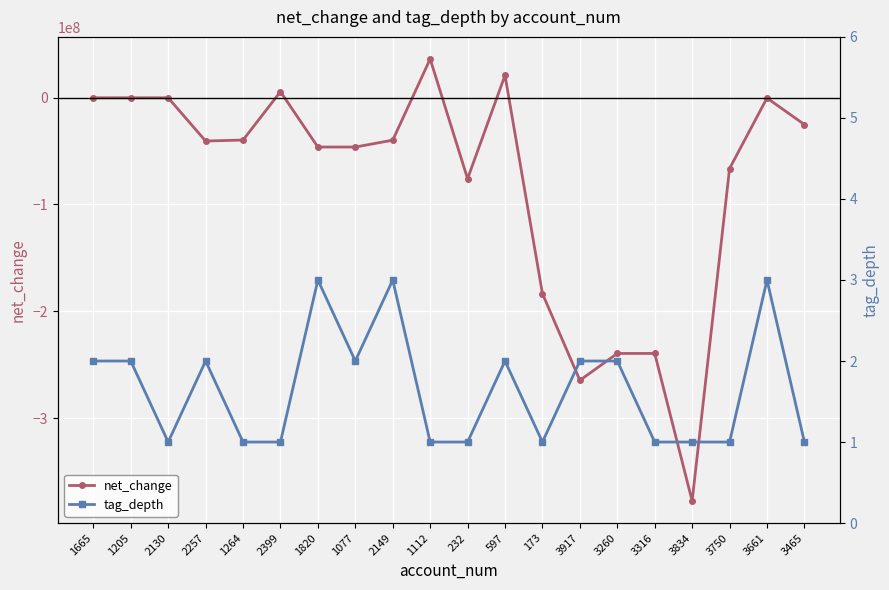

What is the highest value of the net_change series?

36217000